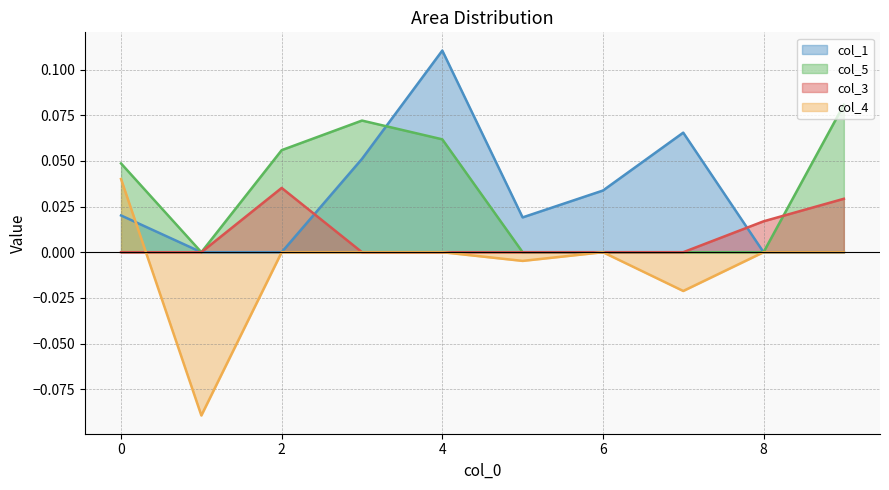

How many intersections are there between col_1 and col_4?

1